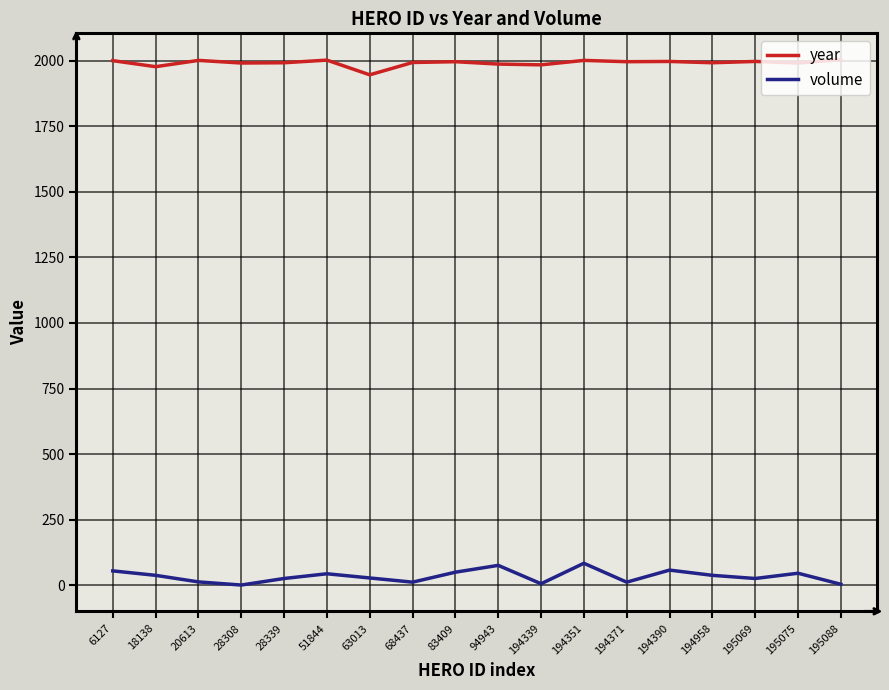

The volume series shows 44 at 51844. True or false?

True